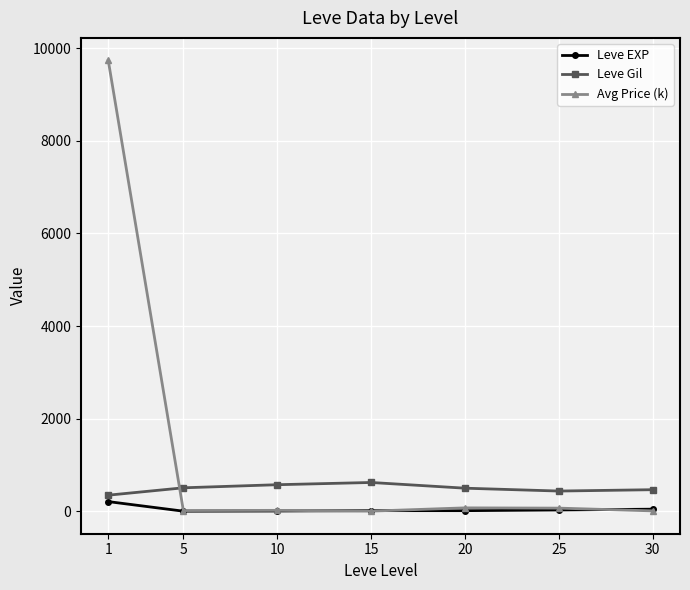

What is the highest value of the Avg Price (k) series?

9734.1